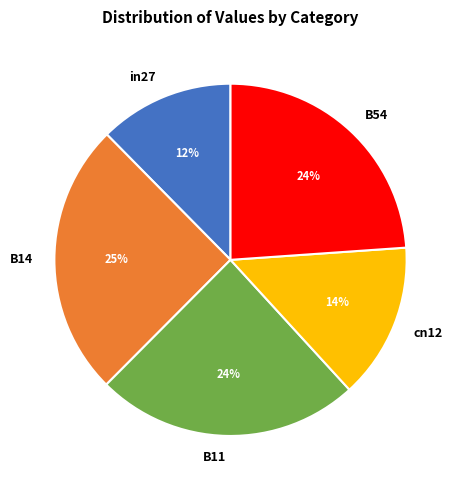

Is it true that B14 is 25% of the pie?

True